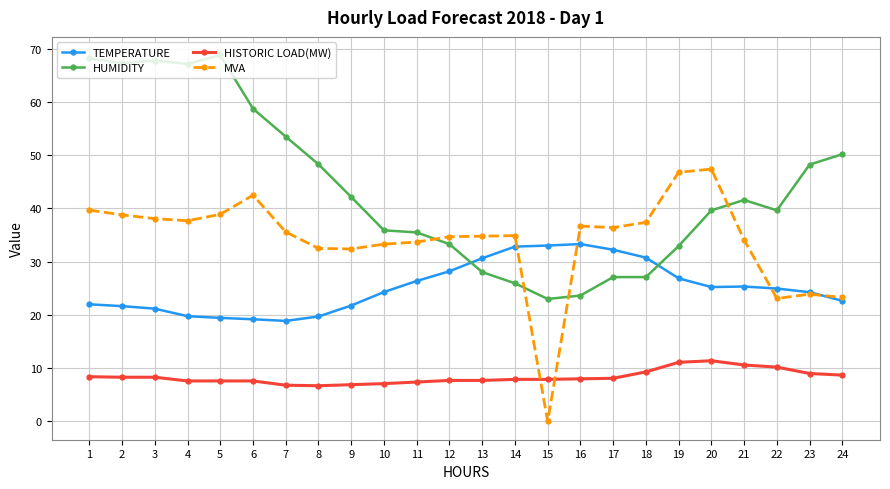

What is the sum of all HISTORIC LOAD(MW) values?

200.3